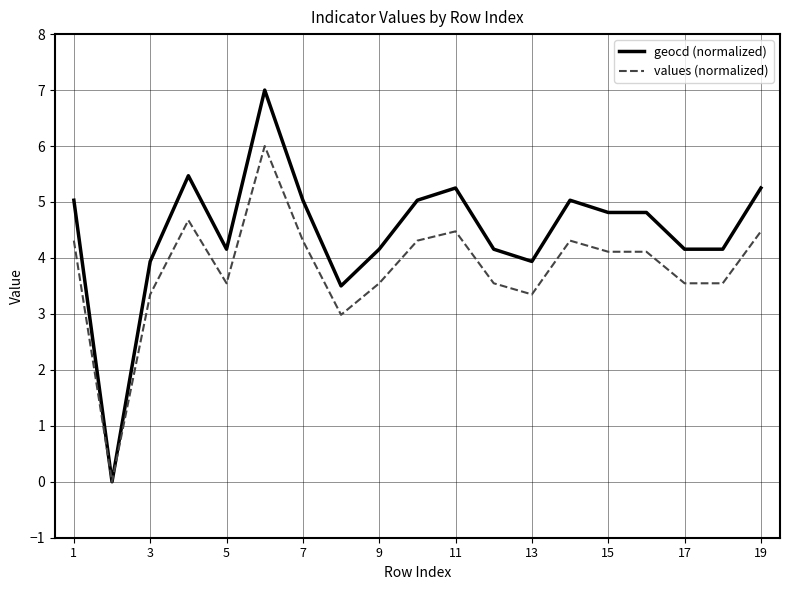

What are all the series names shown in the legend?

geocd (normalized), values (normalized)